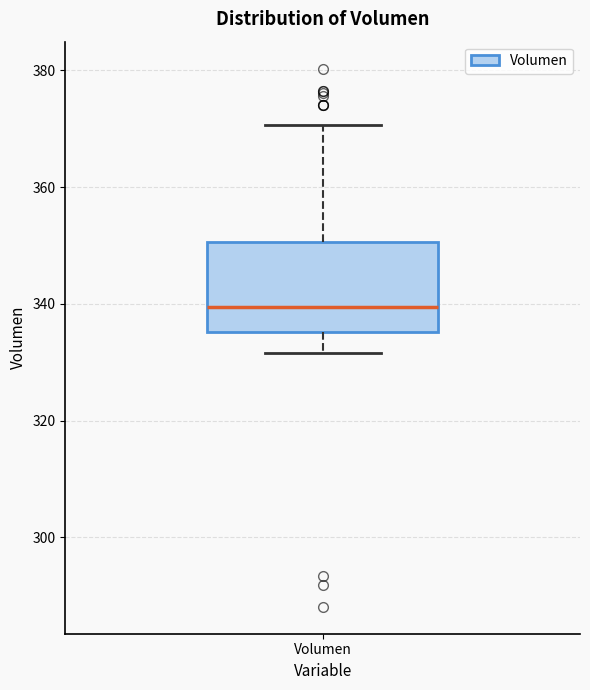

Where does the upper whisker of the box for Volumen end on the y-axis? The values are not printed on the chart, so give them approximately, as read against the axis.

370